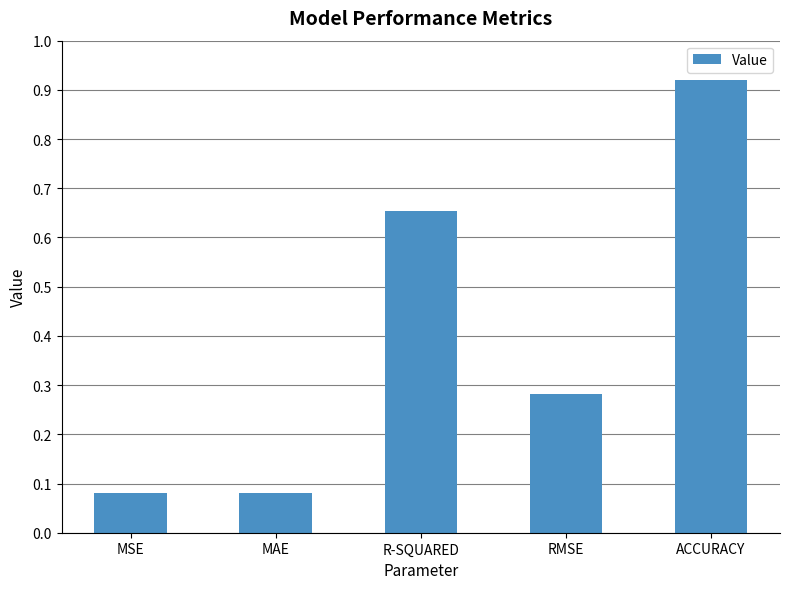

The value at R-SQUARED is 0.9. True or false?

False